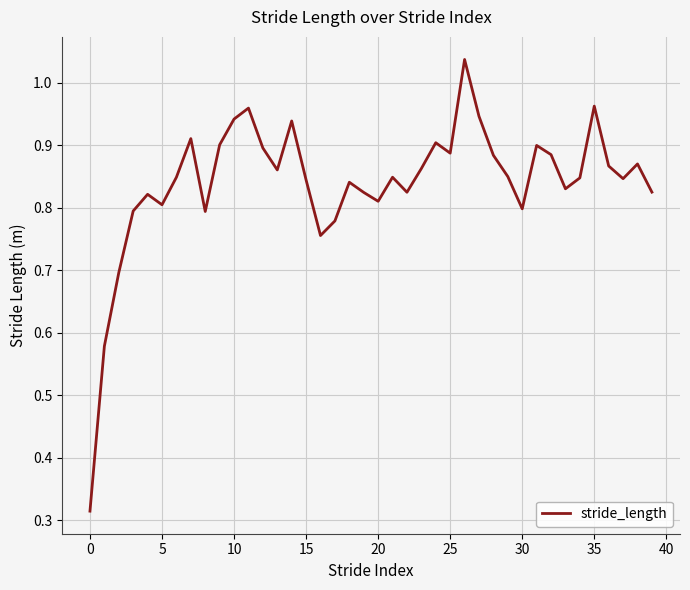

Where is the data nearest to the value 0?

0